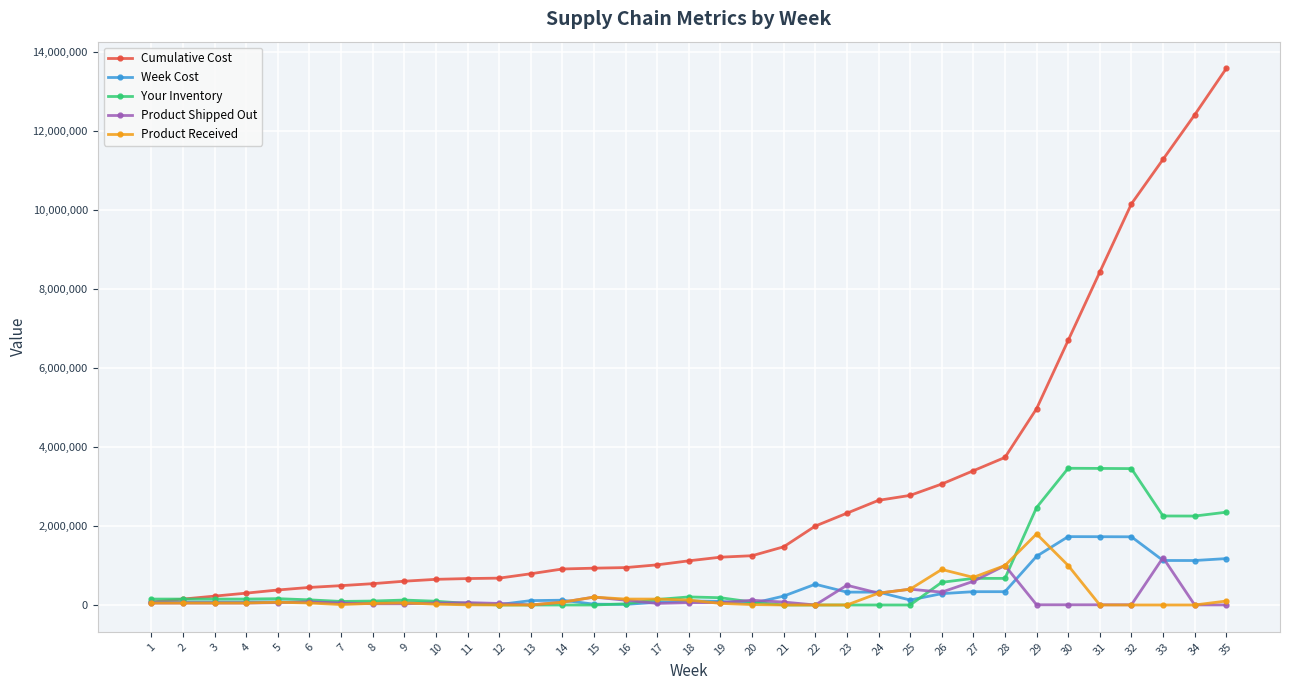

True or false: Product Shipped Out has more than 1 points higher than both neighbors.

True